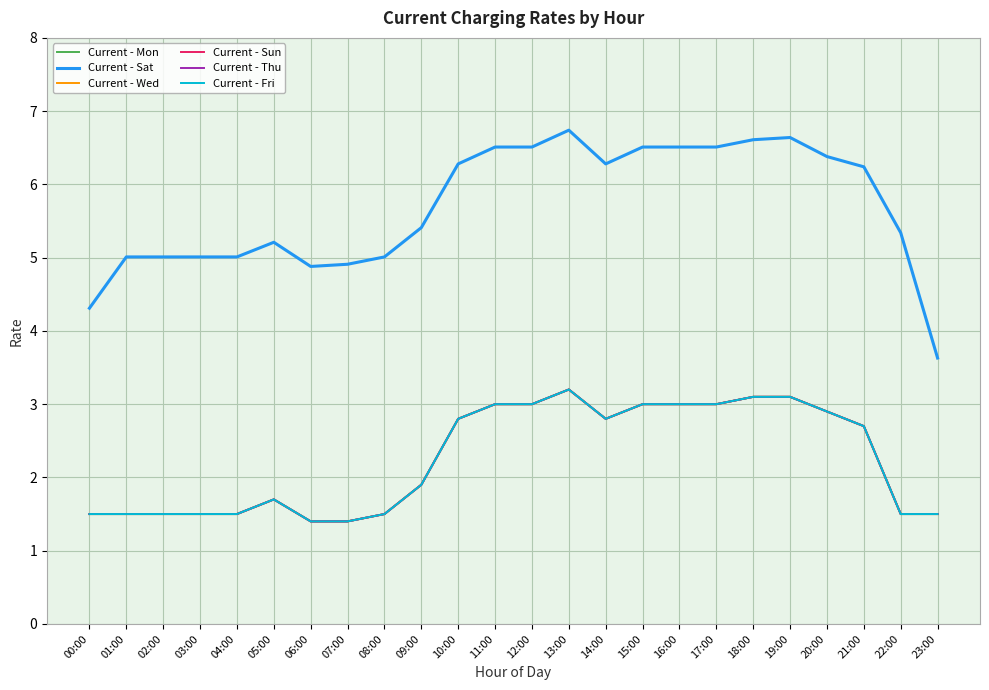

Is this an area chart (filled region under the line)?

No